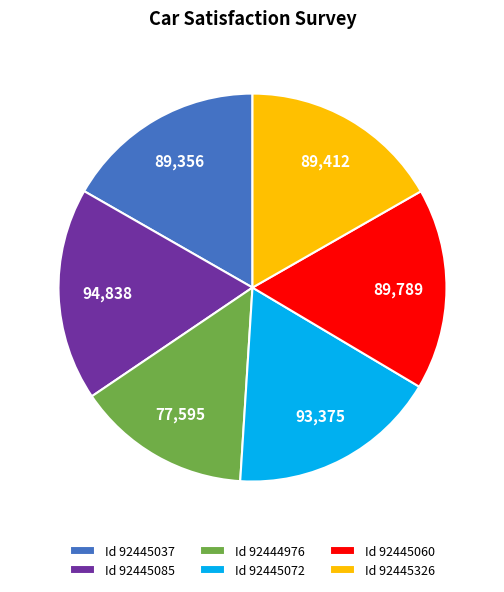

How many slices are in this pie chart?

6